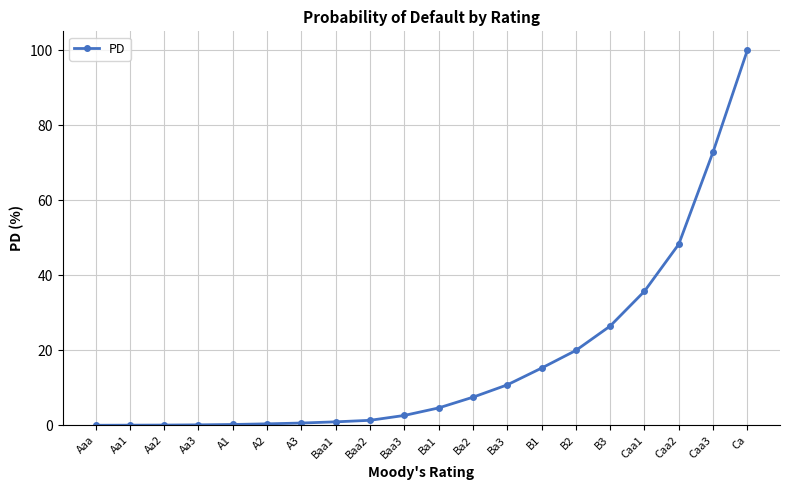

What is the label of the 20th point from the left?

Ca